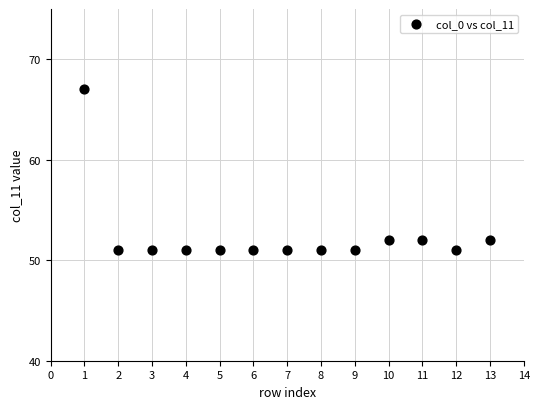

What is the range of Y values (max minus min)?

16